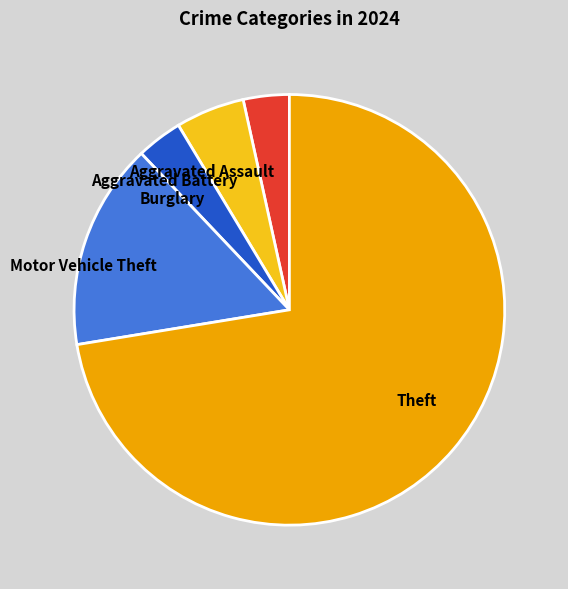

What is the ratio of the value at Theft to the value at Burglary?

21.0